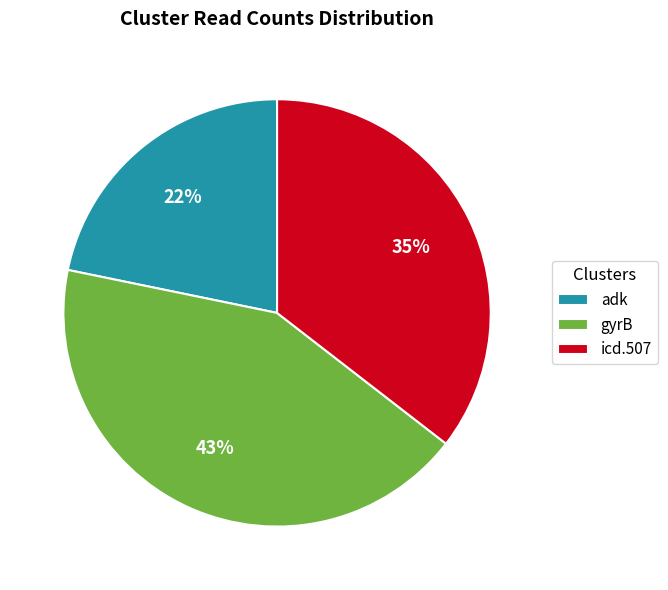

To the nearest percent, what is the average slice percentage?

33%